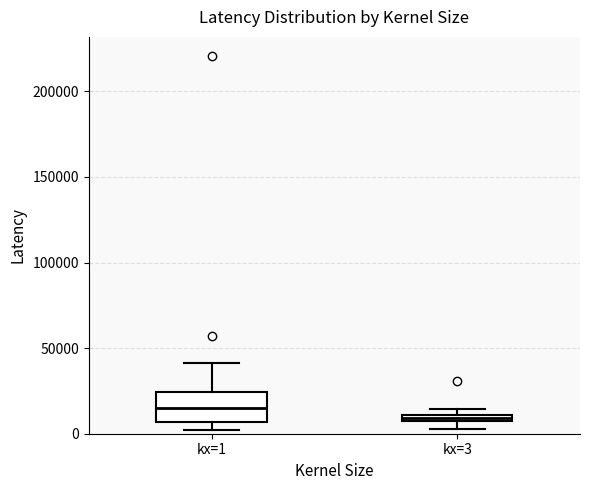

Which box's median line is the lowest?

kx=3